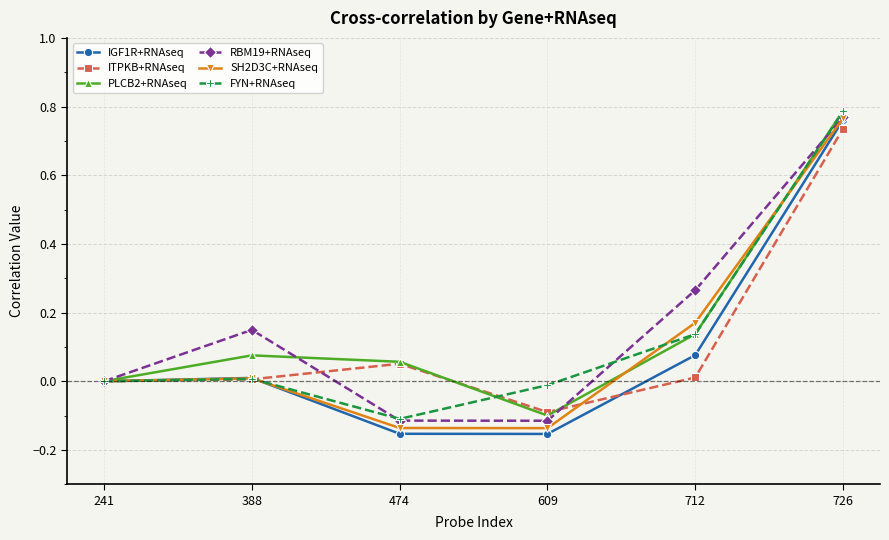

How many lines are shown in the chart?

6